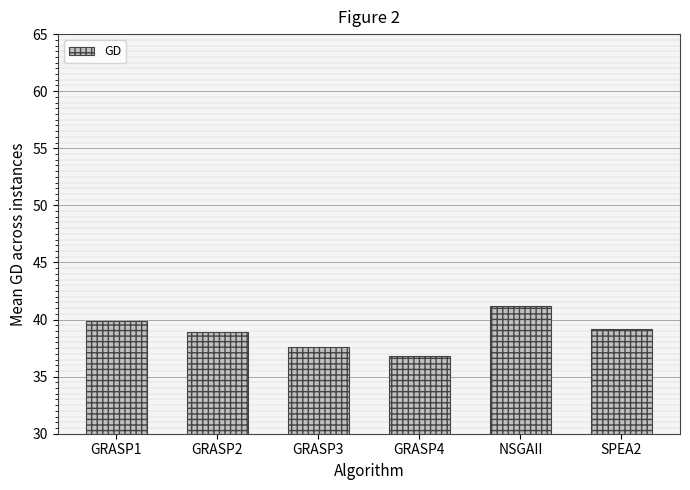

What is the label of the 5th bar from the right?

GRASP2